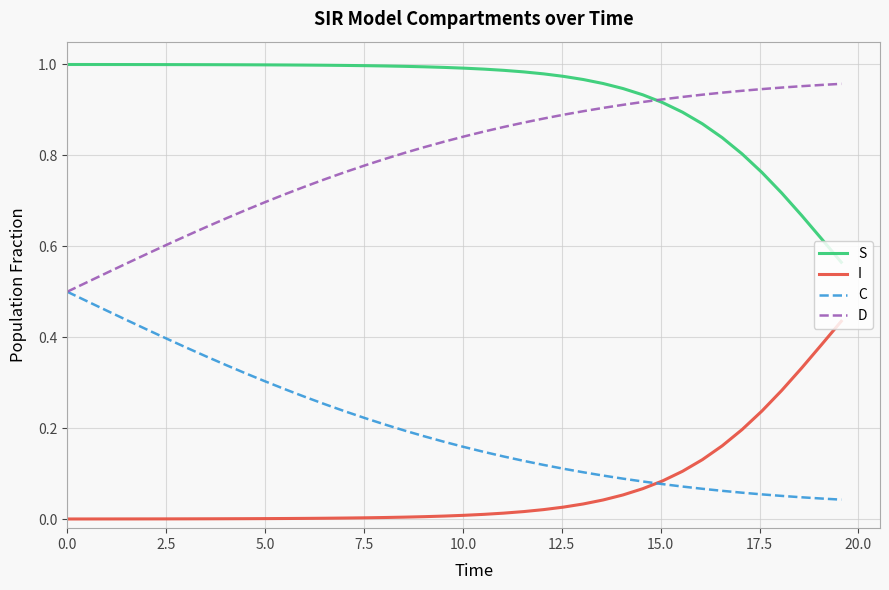

Rank the series by their average value, from highest to lowest.

S, D, C, I